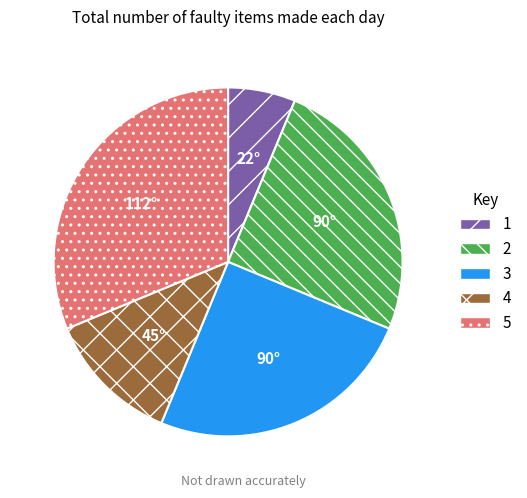

How many slices are in this pie chart?

5